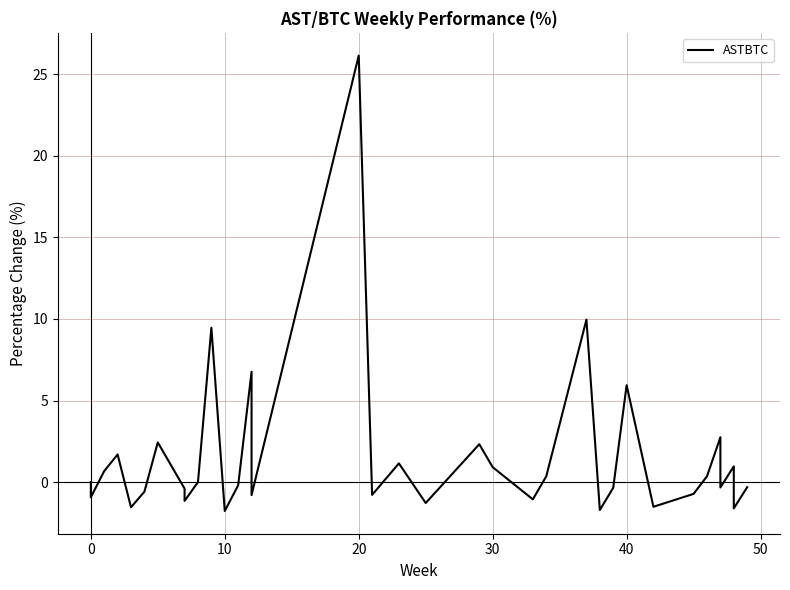

What is the difference between the second highest and second lowest values?

11.7